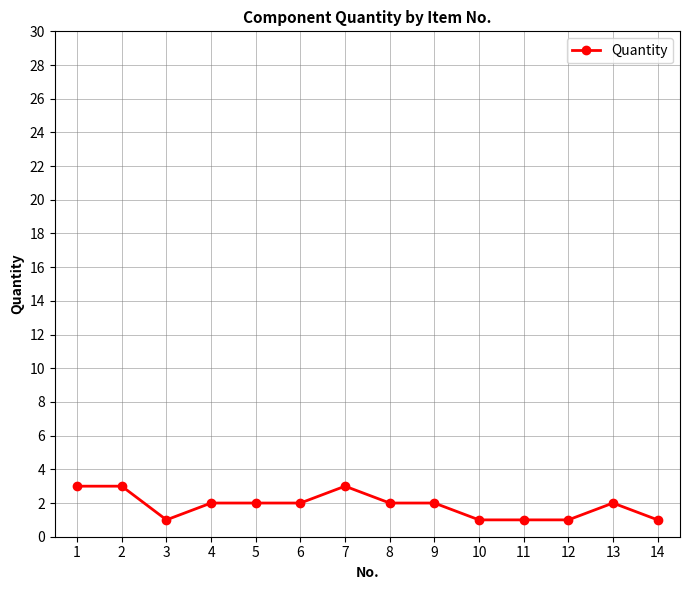

What is the sum of the values at 1 and 11?

4